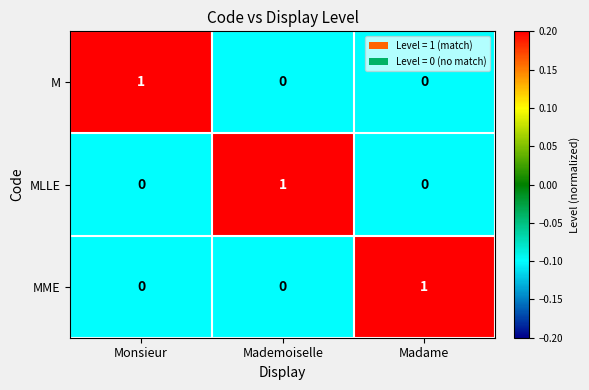

At how many categories does at least one series exceed 0?

3